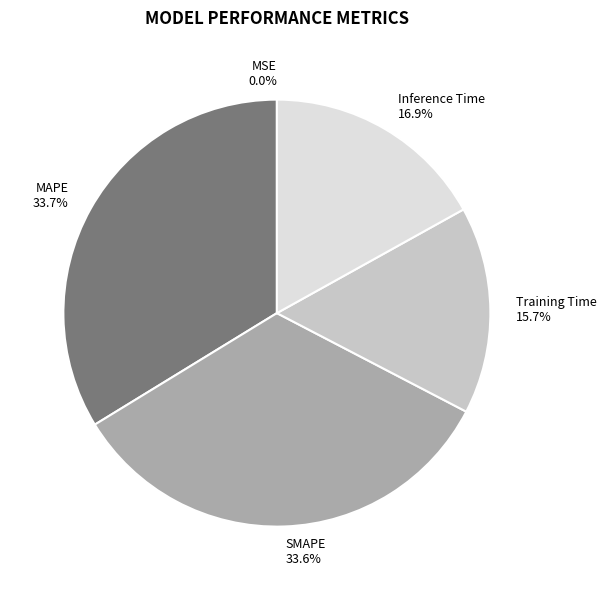

What percentage is NOT represented by Training Time?

84.3%